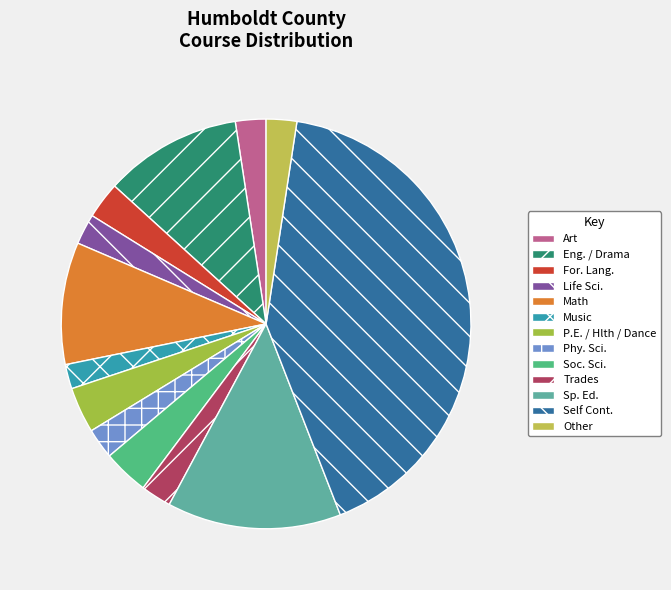

How many slices are in this pie chart?

13